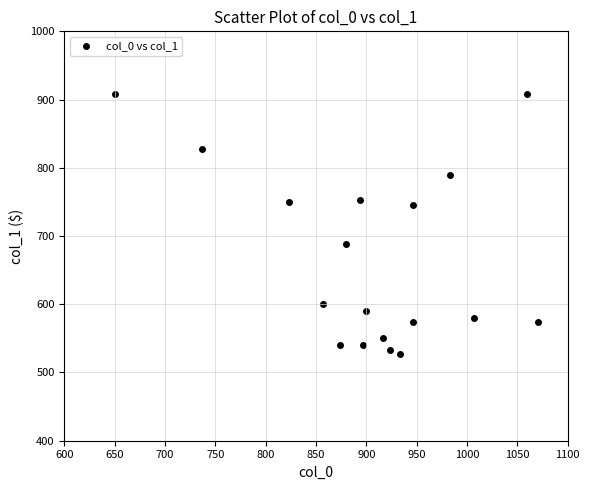

What is the range of Y values (max minus min)?

381.4